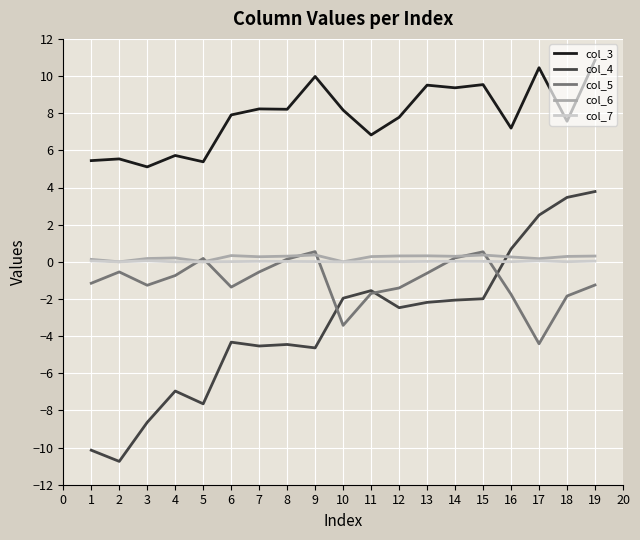

What is the difference between the second highest and minimum values in the col_7 series?

0.1